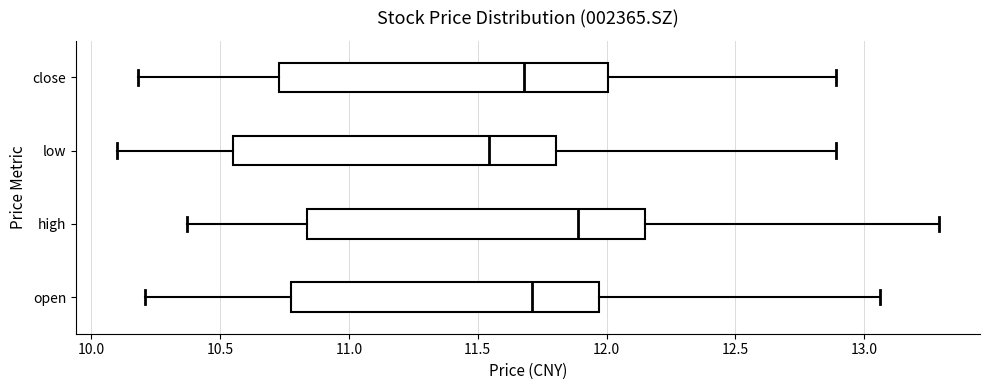

Reading bottom to top, transcribe this box plot: for each box, give where its median line is, the range the box spans, and where its two whiskers end, as read against the x-axis. The values are not printed on the chart, so give them approximately, as read against the axis.

open: median 11.70, box 10.80 to 11.95, whiskers 10.20 to 13.05
high: median 11.90, box 10.85 to 12.15, whiskers 10.35 to 13.30
low: median 11.55, box 10.55 to 11.80, whiskers 10.10 to 12.90
close: median 11.70, box 10.75 to 12.00, whiskers 10.20 to 12.90